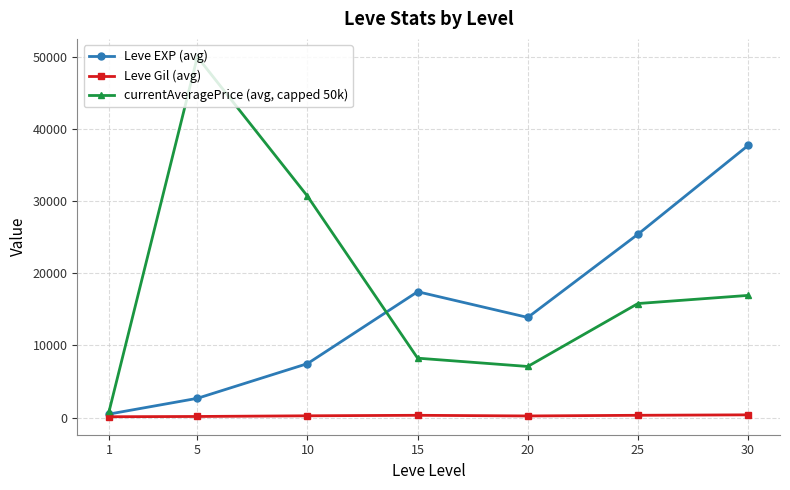

Where is the first local maximum for Leve EXP (avg)?

15